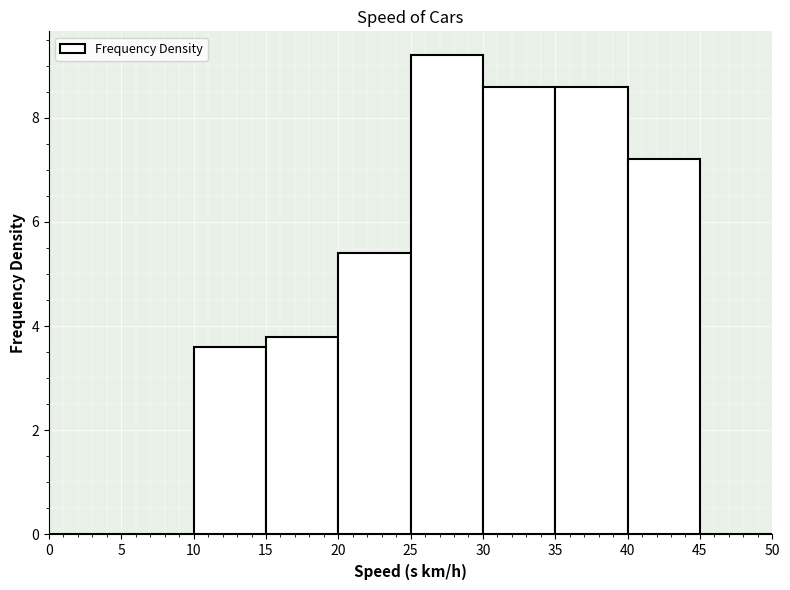

Which range on the x-axis has the tallest bar?

25 to 30